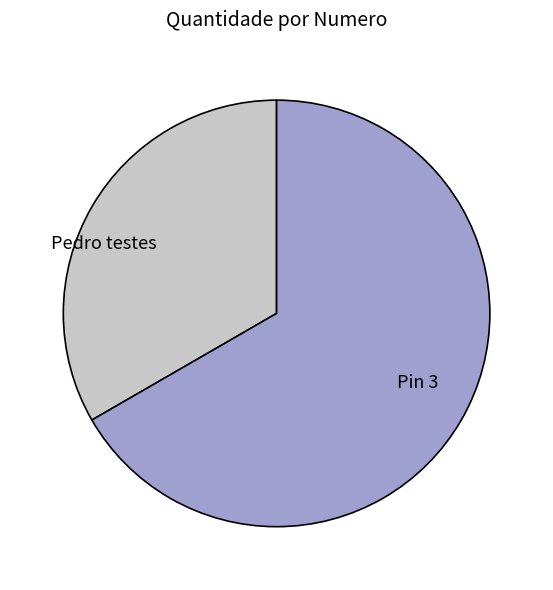

True or false: Pin 3 accounts for 67% of the total.

True